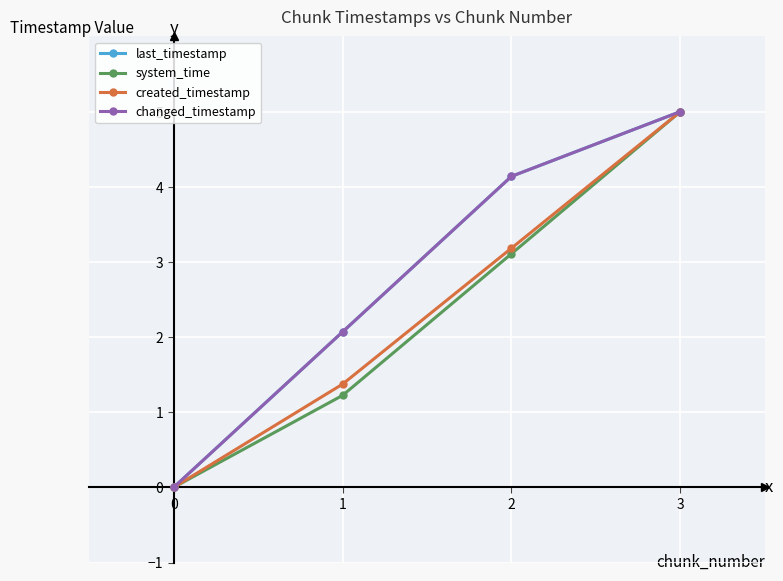

Does the chart have visible grid lines?

Yes